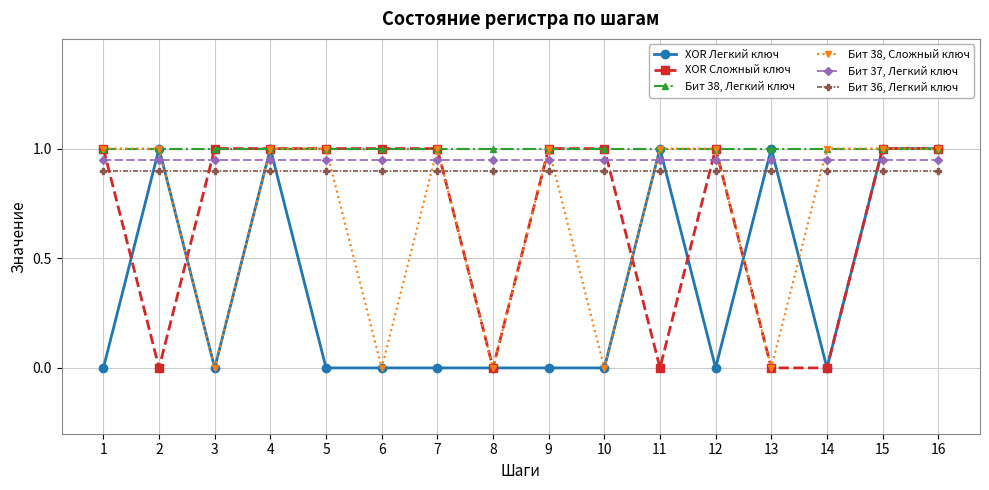

Which series has the largest total across all categories?

Бит 38, Легкий ключ